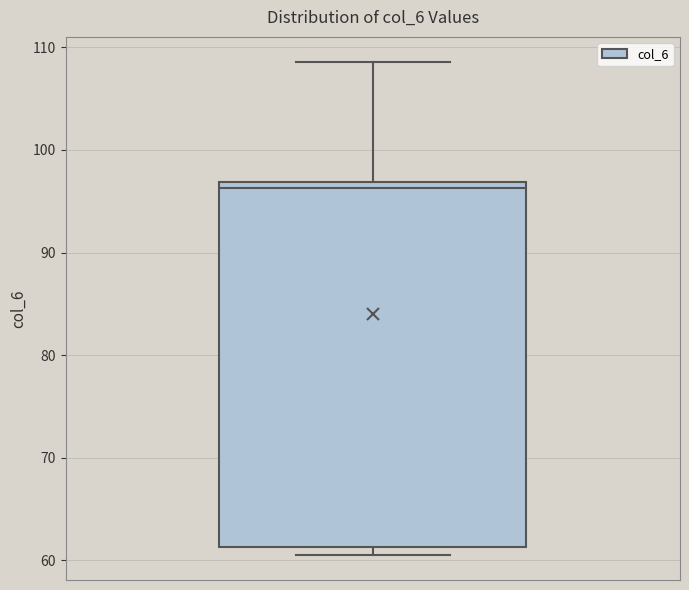

Read this box plot against the y-axis: the position of the median line, the range covered by the box, and the ends of both whiskers. The values are not printed on the chart, so give them approximately, as read against the axis.

median 96, box 61 to 97, whiskers 61 (just below the box's lower edge) to 109